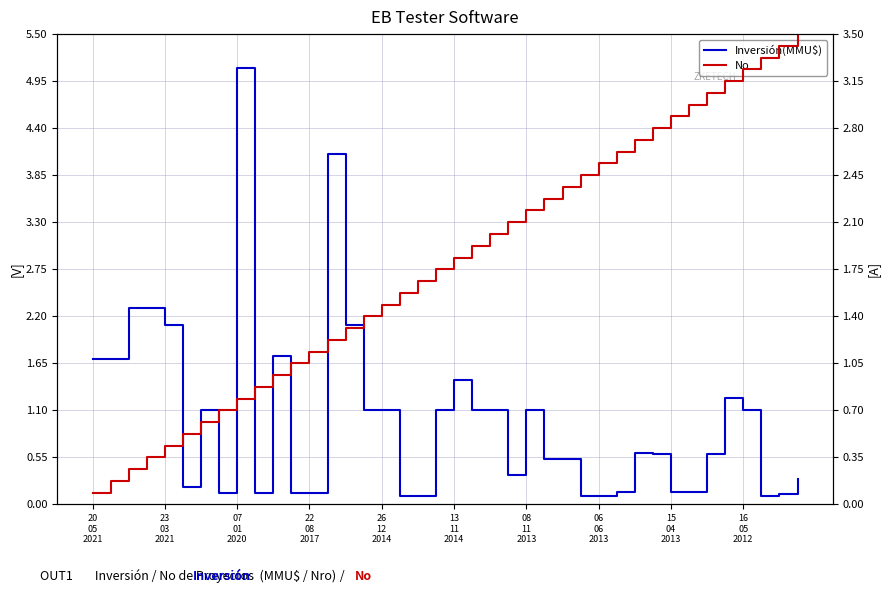

True or false: No has more than 1 interior local peaks.

False